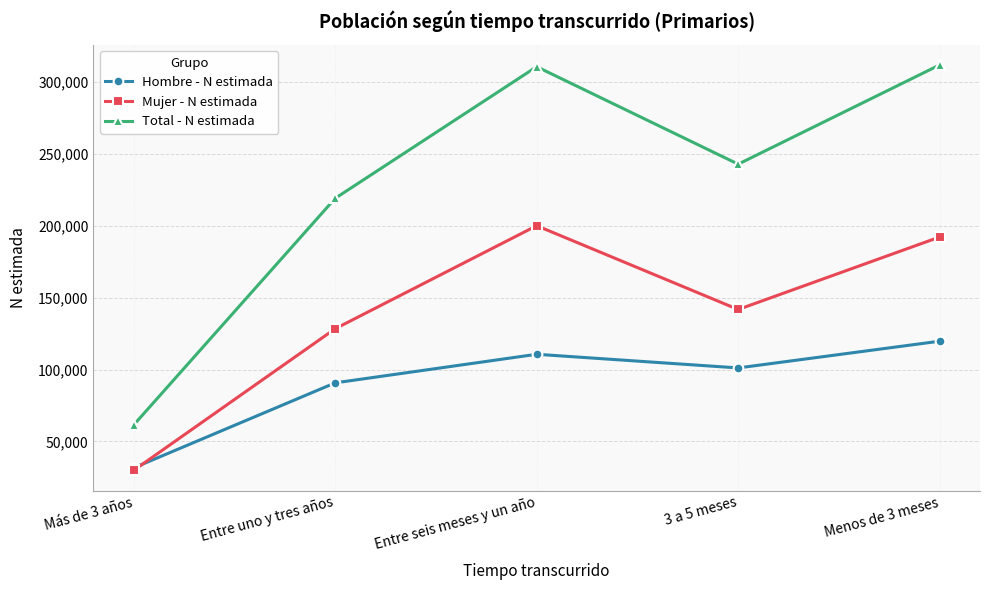

At which label does Hombre - N estimada first exceed 101138?

Entre seis meses y un año